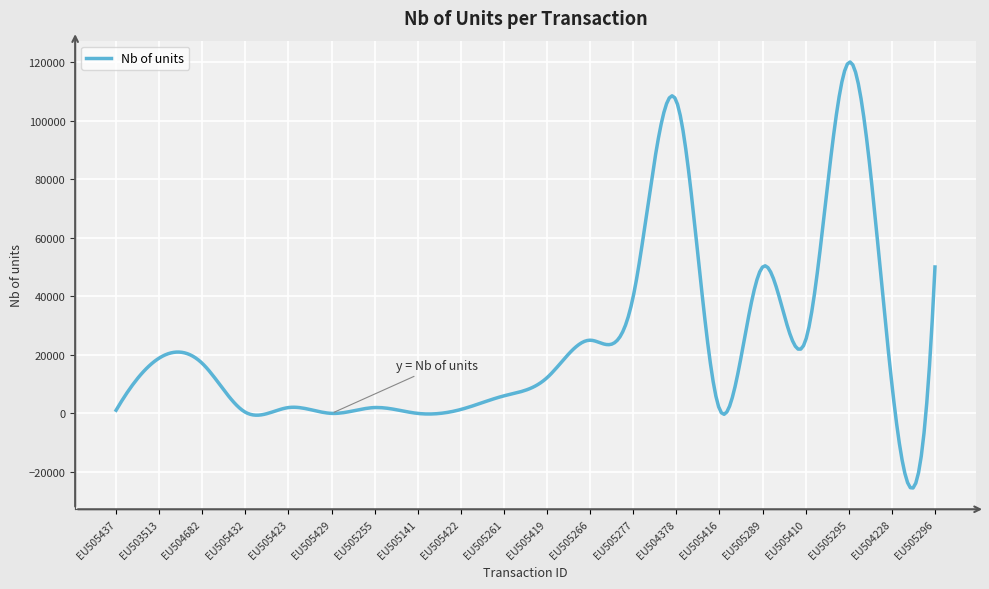

What is the greatest value displayed?

120001.3